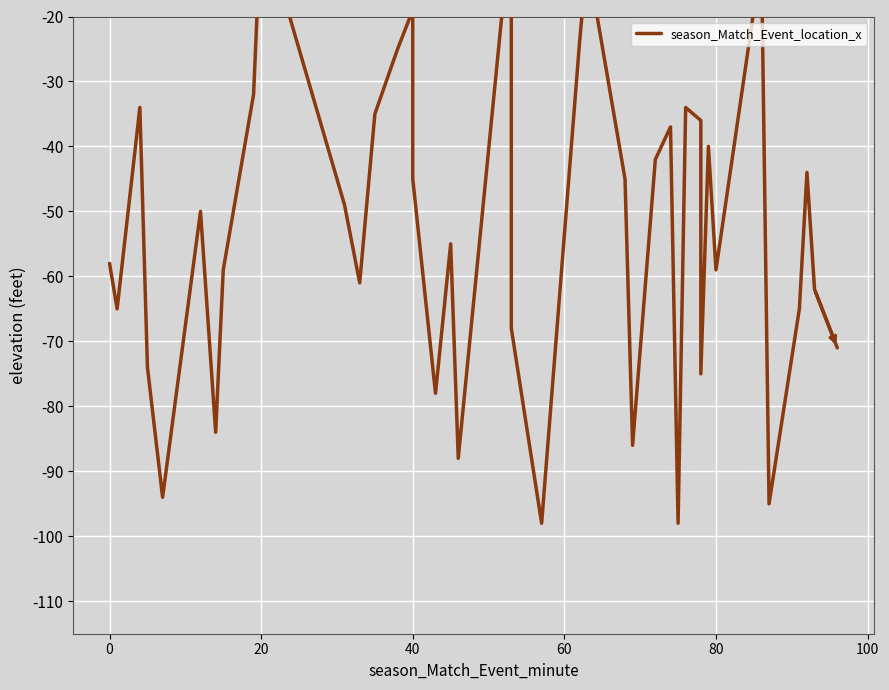

How many points are lower than both their immediate neighbors (excluding endpoints)?

12